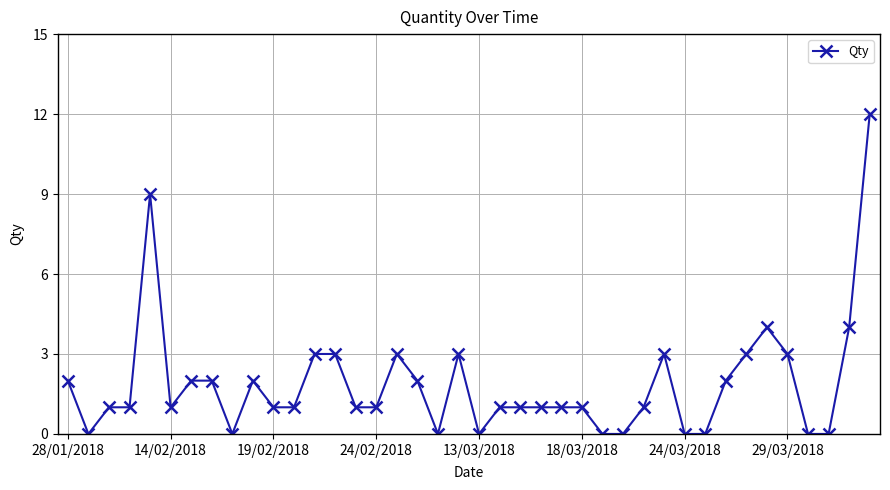

Reading left to right, what are all the values shown in this chart?

2	0	1	1	9	1	2	2	0	2	1	1	3	3	1	1	3	2	0	3	0	1	1	1	1	1	0	0	1	3	0	0	2	3	4	3	0	0	4	12